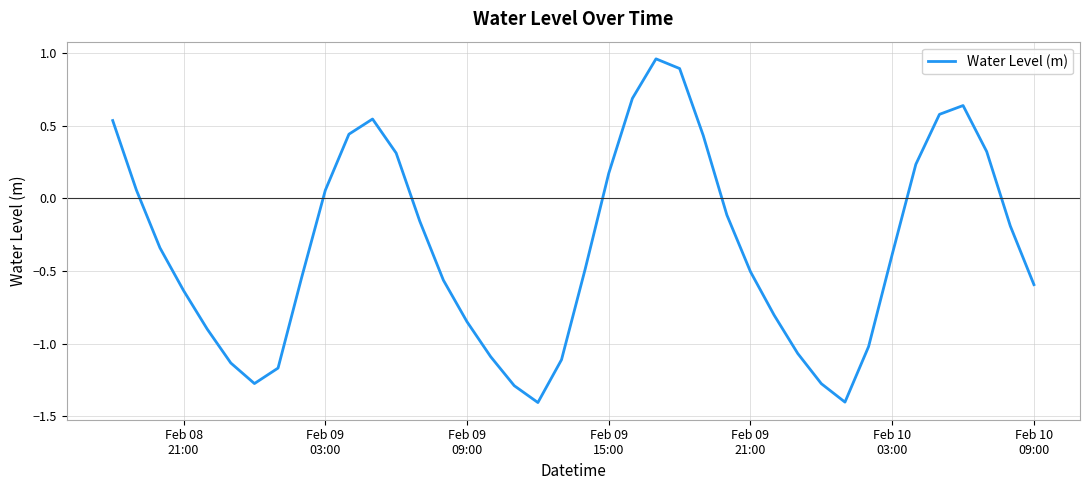

What is the difference between the maximum and minimum values?

2.4